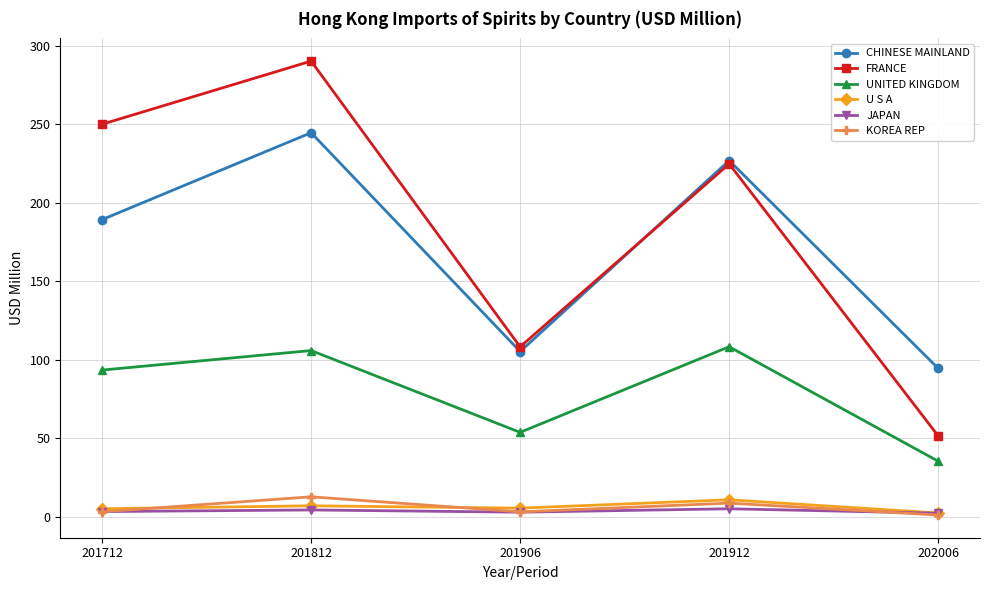

True or false: KOREA REP has more than 1 points higher than both neighbors.

True